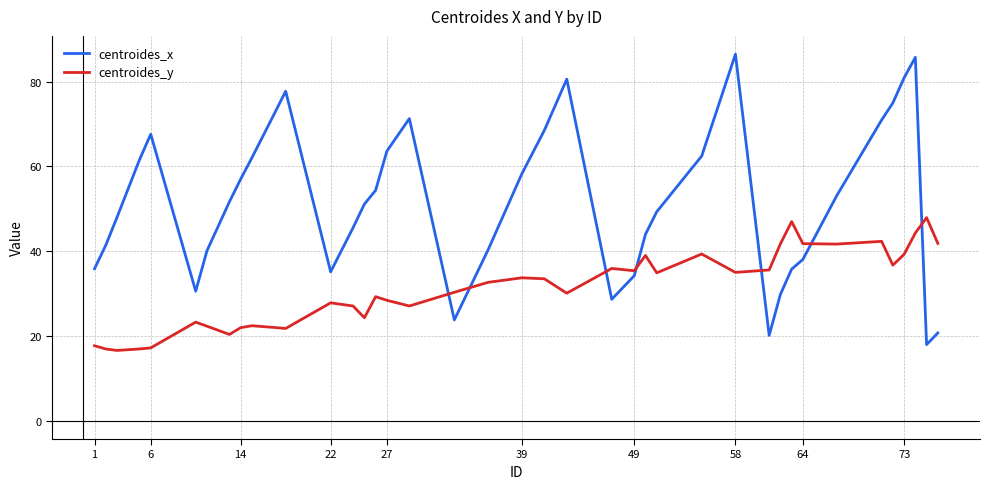

List the series in order of their peak value, lowest first.

centroides_y, centroides_x